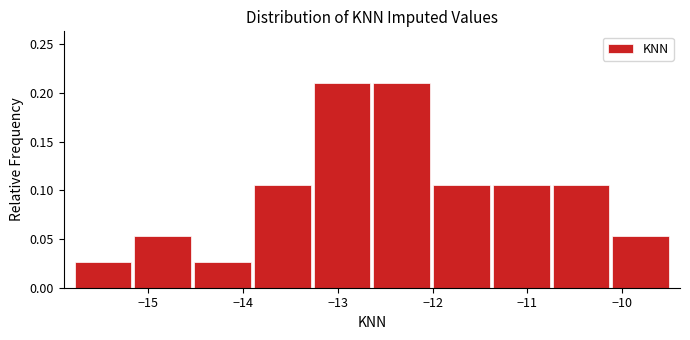

How tall is the bar that spans -13.90 to -13.27 on the x-axis? Neither the bar edges nor the heights are printed on the chart, so give them approximately, as read against the axes.

0.105